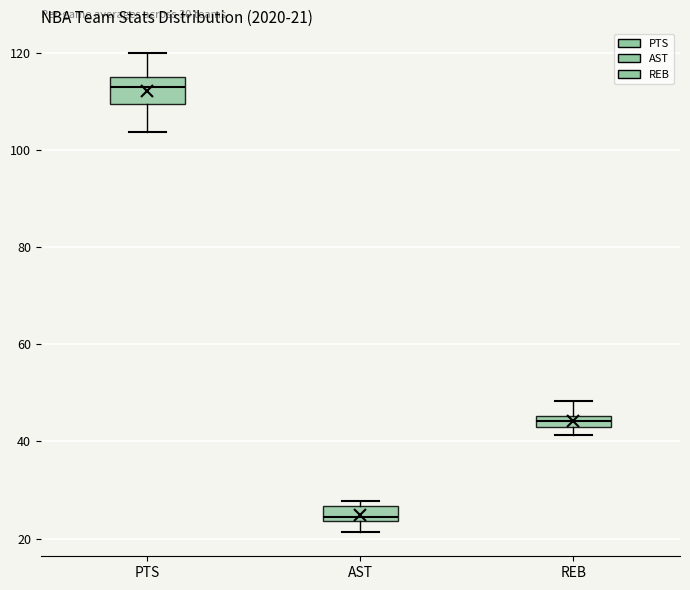

Which box's median line is the lowest?

AST